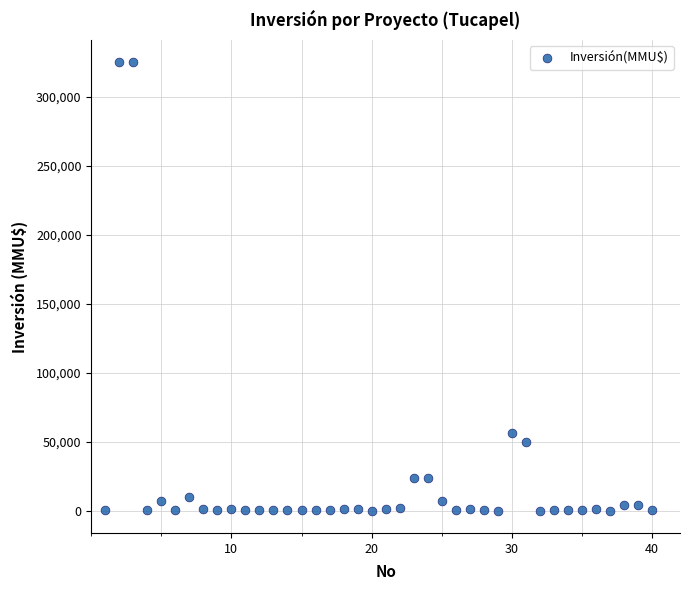

What Y value in the scatter plot is closest to 162500?

56300